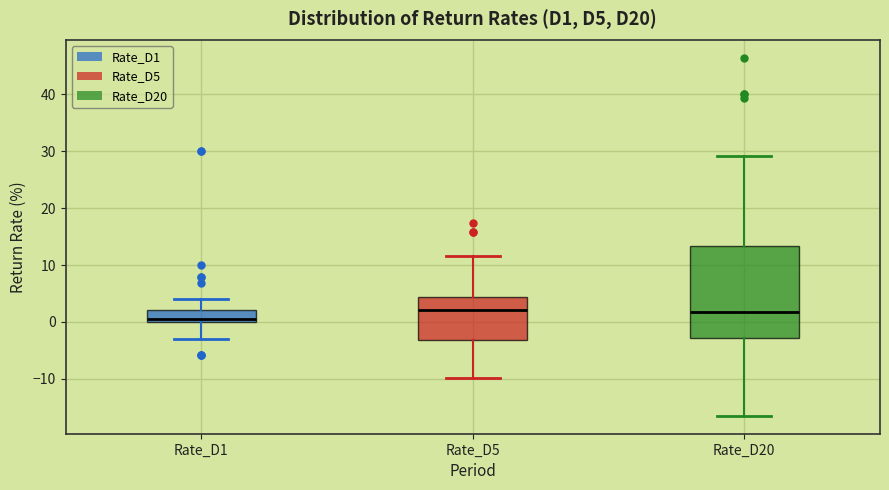

Reading left to right, transcribe this box plot: for each box, give where its median line is, the range the box spans, and where its two whiskers end, as read against the y-axis. The values are not printed on the chart, so give them approximately, as read against the axis.

Rate_D1: median 0 (just above the box's lower edge), box 0 to 2, whiskers -3 to 4
Rate_D5: median 2, box -3 to 4, whiskers -10 to 12
Rate_D20: median 2, box -3 to 13, whiskers -17 to 29